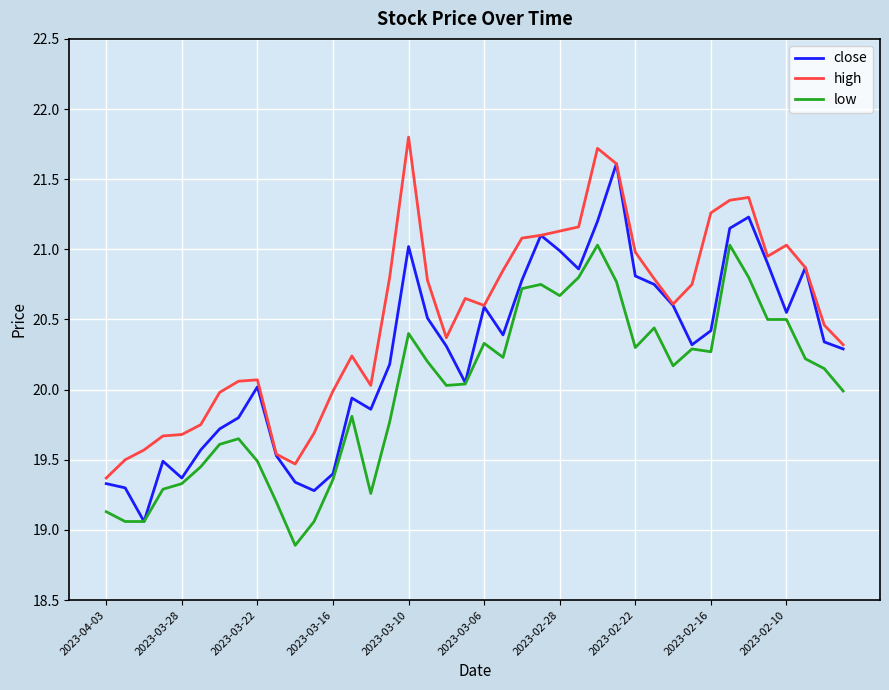

List the series in order of their peak value, lowest first.

low, close, high